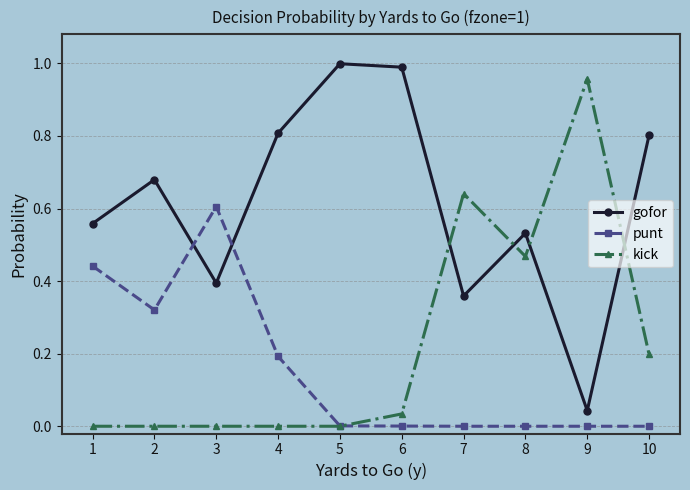

Is the value of kick at 5 greater than the value of gofor at 3?

No